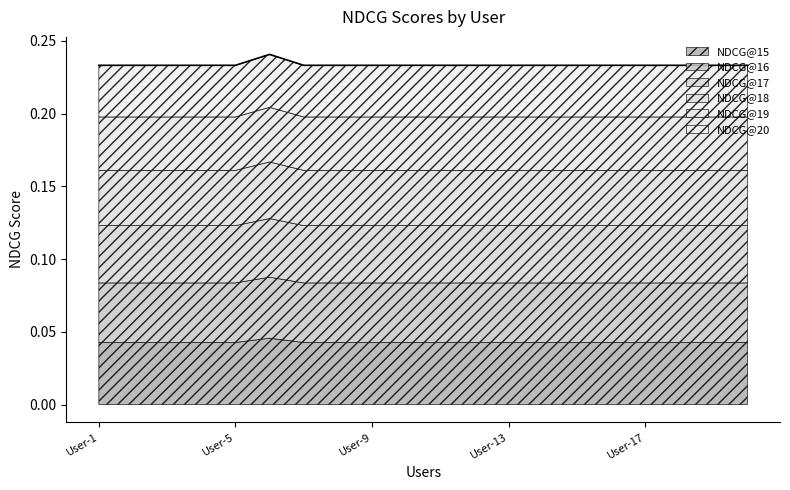

Does the chart display data point markers on the line(s)?

No